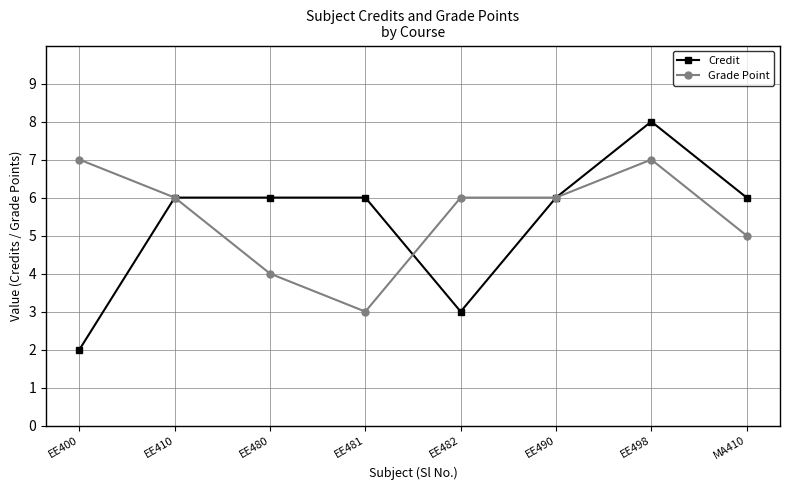

Rank the series by their average value, from lowest to highest.

Credit, Grade Point